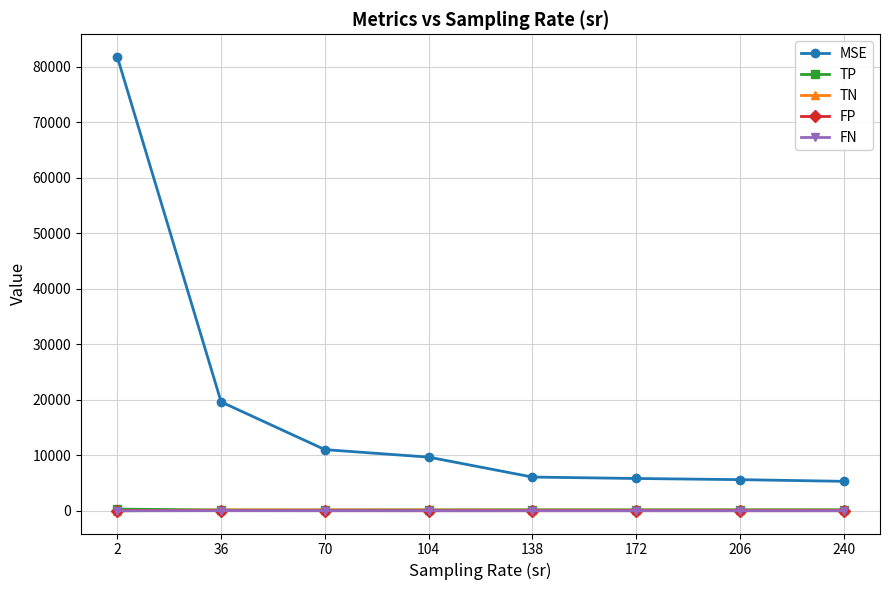

The value of TN at 2 is 0.0. True or false?

True